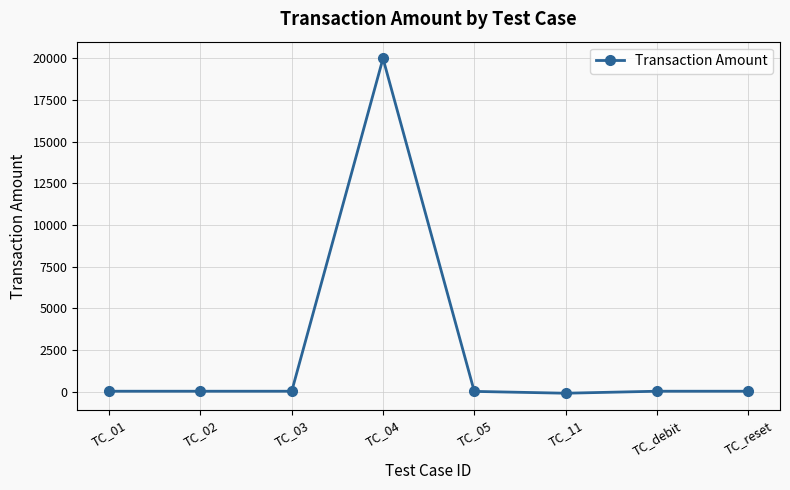

What is the label of the 7th point from the right?

TC_02